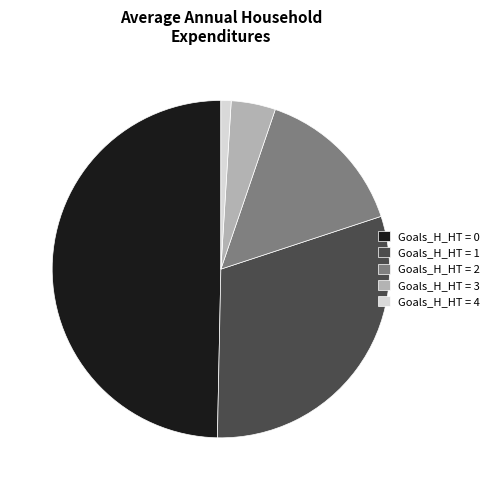

How many slices are in this pie chart?

5